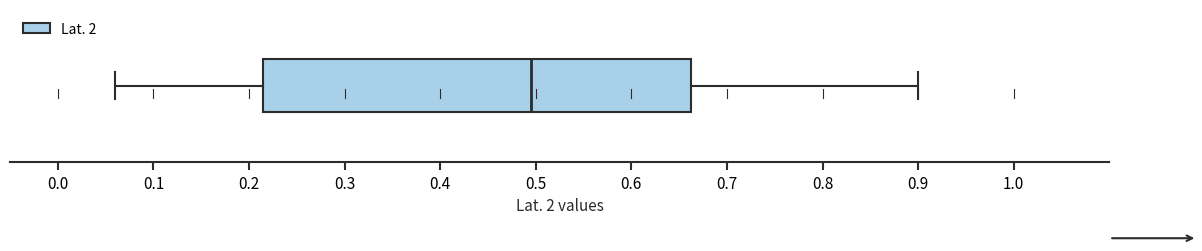

Transcribe this box plot: give where the median line is, the range the box spans, and where the two whiskers end, as read against the x-axis. The values are not printed on the chart, so give them approximately, as read against the axis.

median 0.50, box 0.22 to 0.66, whiskers 0.06 to 0.90